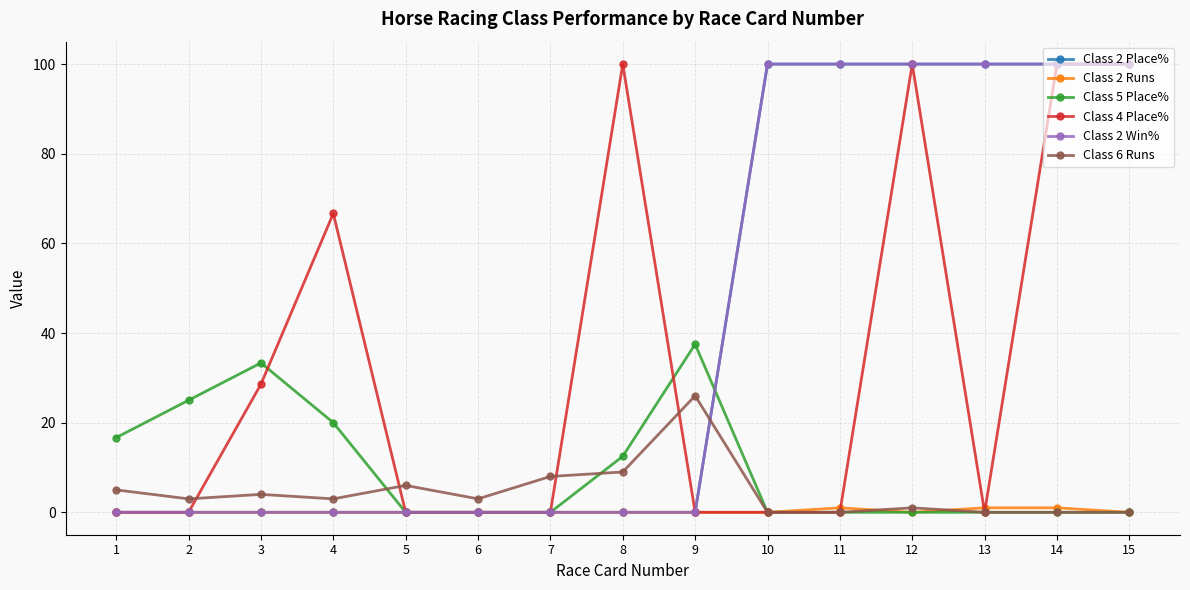

True or false: Class 4 Place% and Class 2 Win% intersect in this chart.

False